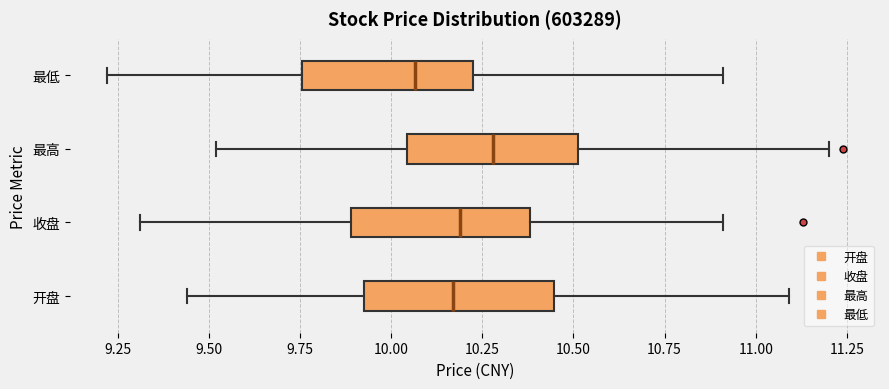

Reading bottom to top, transcribe this box plot: for each box, give where its median line is, the range the box spans, and where its two whiskers end, as read against the x-axis. The values are not printed on the chart, so give them approximately, as read against the axis.

开盘: median 10.15, box 9.95 to 10.45, whiskers 9.45 to 11.10
收盘: median 10.20, box 9.90 to 10.40, whiskers 9.30 to 10.90
最高: median 10.30, box 10.05 to 10.50, whiskers 9.50 to 11.20
最低: median 10.05, box 9.75 to 10.25, whiskers 9.20 to 10.90